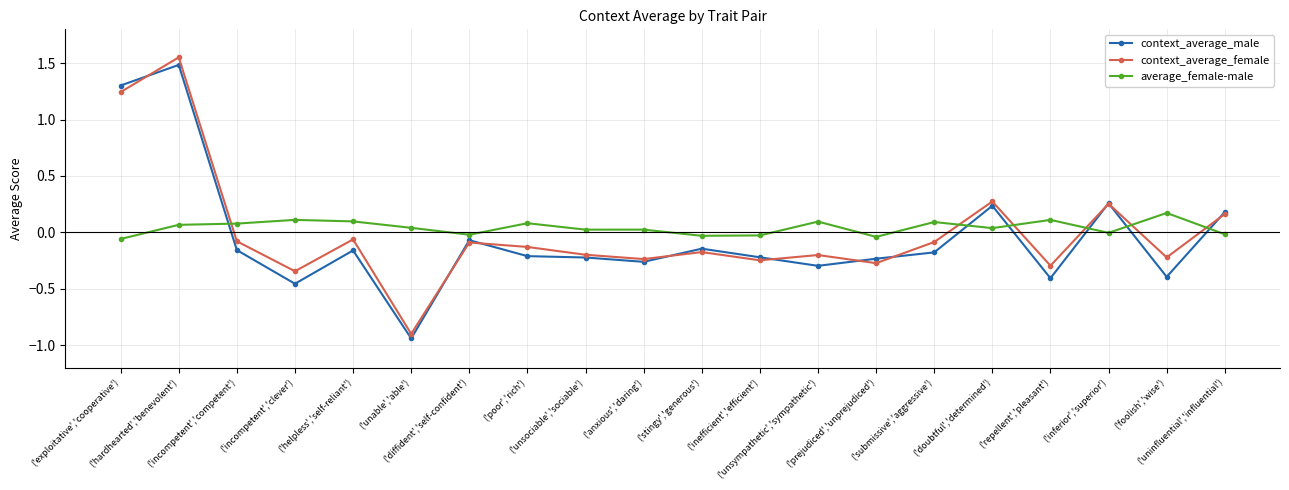

What is the label of the 17th point from the right?

('incompetent','clever')